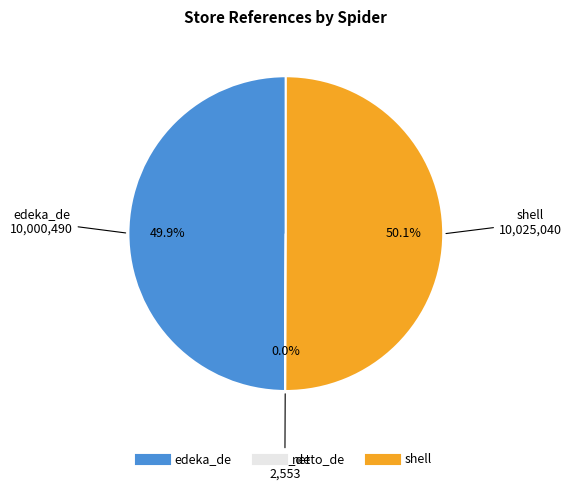

Is it true that shell is 50% of the pie?

True